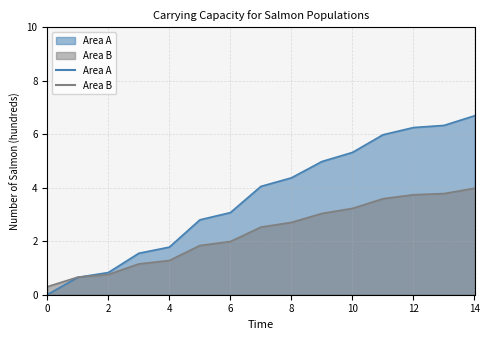

The value at 10 is 1.6. True or false?

False